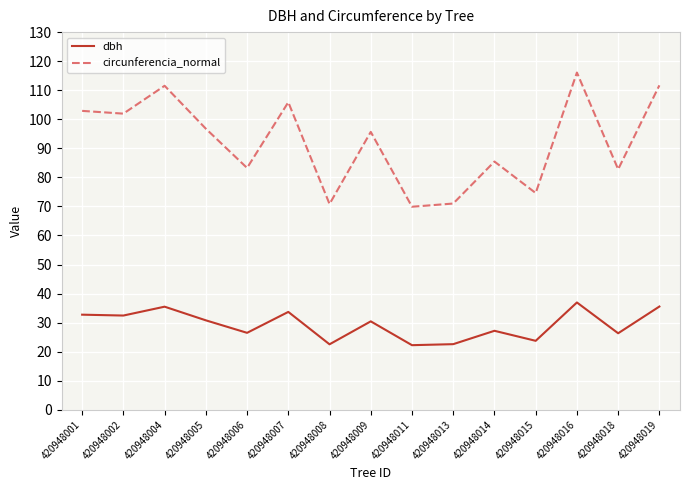

The circunferencia_normal series shows 116.1 at 420948016. True or false?

True